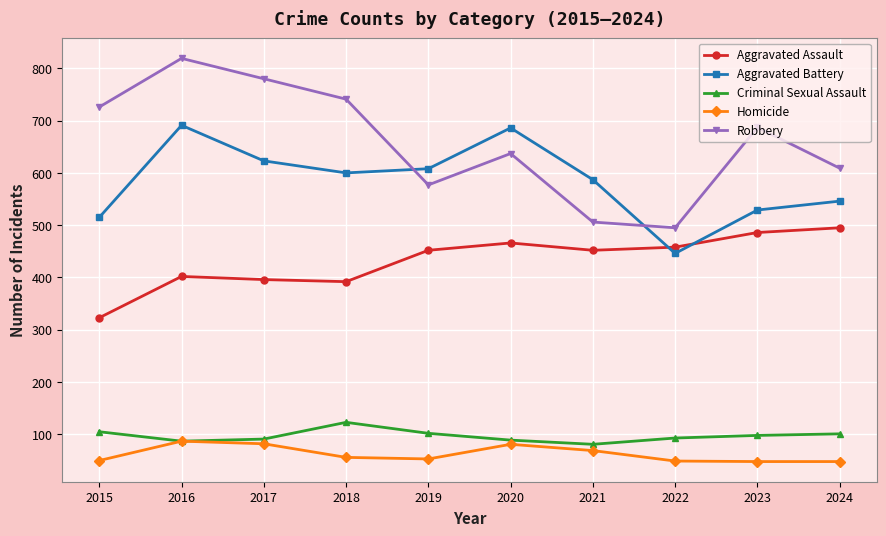

What are all the series names shown in the legend?

Aggravated Assault, Aggravated Battery, Criminal Sexual Assault, Homicide, Robbery